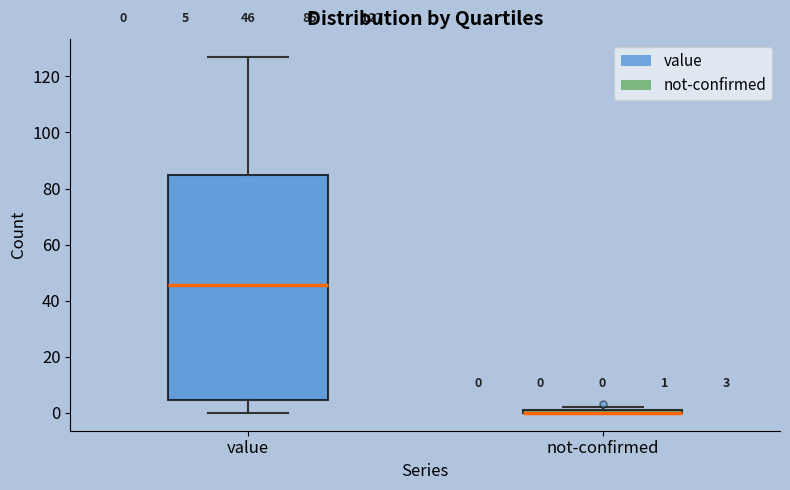

Which box is the tallest, from its lower edge to its upper edge?

value